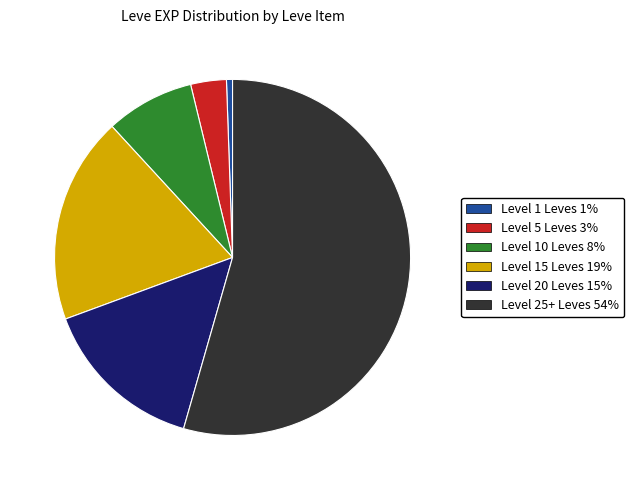

Rank the categories by value from lowest to highest.

Level 1 Leves 1%, Level 5 Leves 3%, Level 10 Leves 8%, Level 20 Leves 15%, Level 15 Leves 19%, Level 25+ Leves 54%